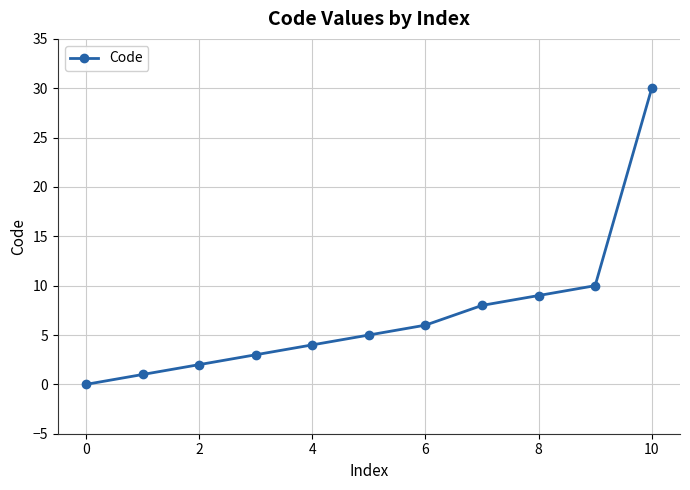

True or false: the data has more than 0 interior local peaks.

False